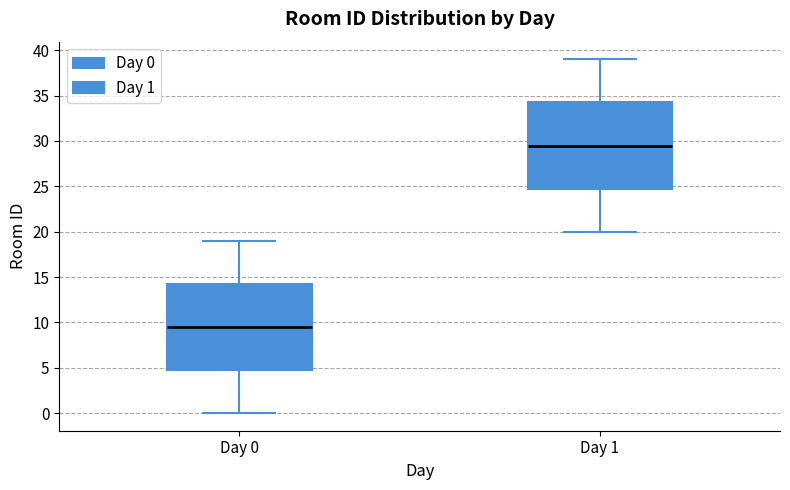

Where is the upper edge of the box for Day 1 on the y-axis? The values are not printed on the chart, so give them approximately, as read against the axis.

34.5